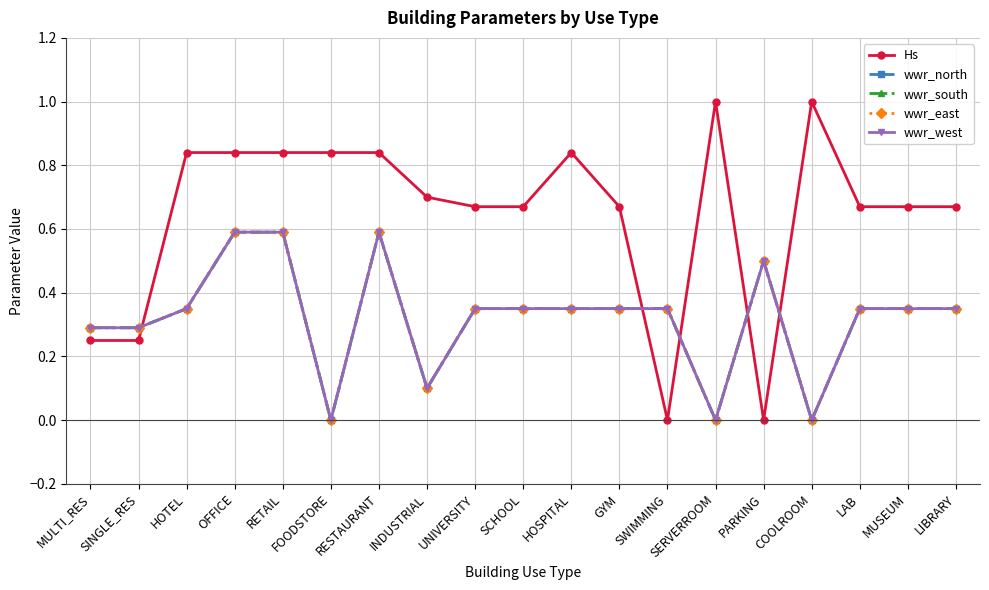

At which category is the sum across all series the highest?

OFFICE